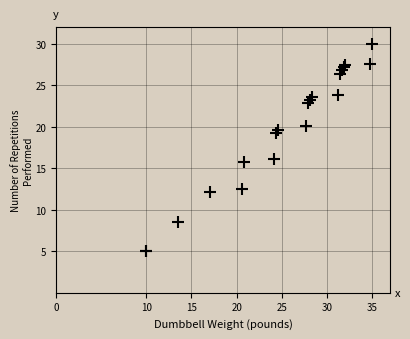

What Y value in the scatter plot is closest to 17?

16.1